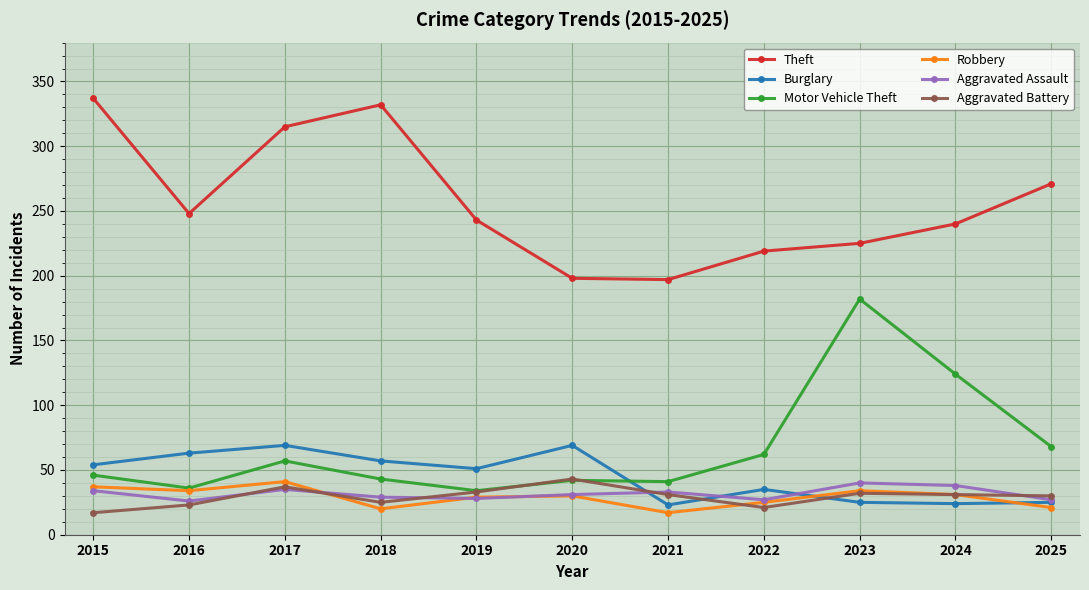

Count the number of data series in this chart.

6